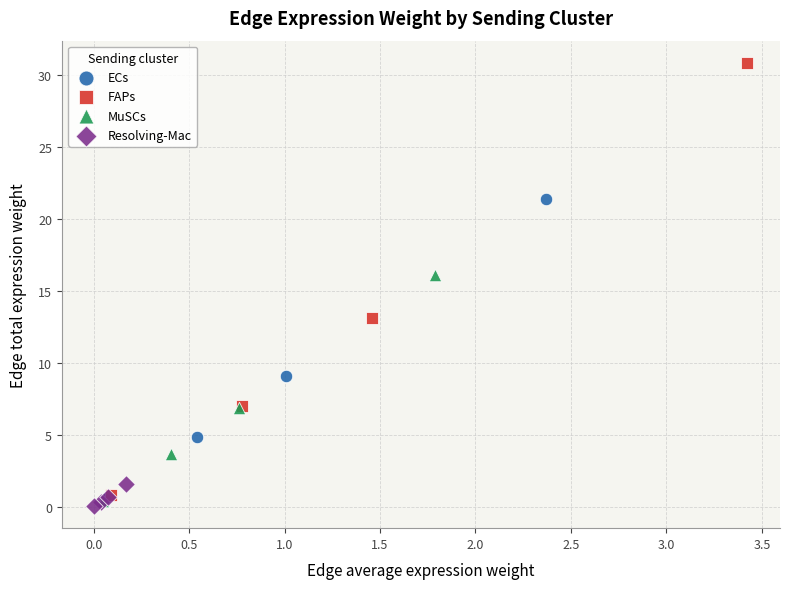

Which series reaches the minimum Y coordinate?

Resolving-Mac